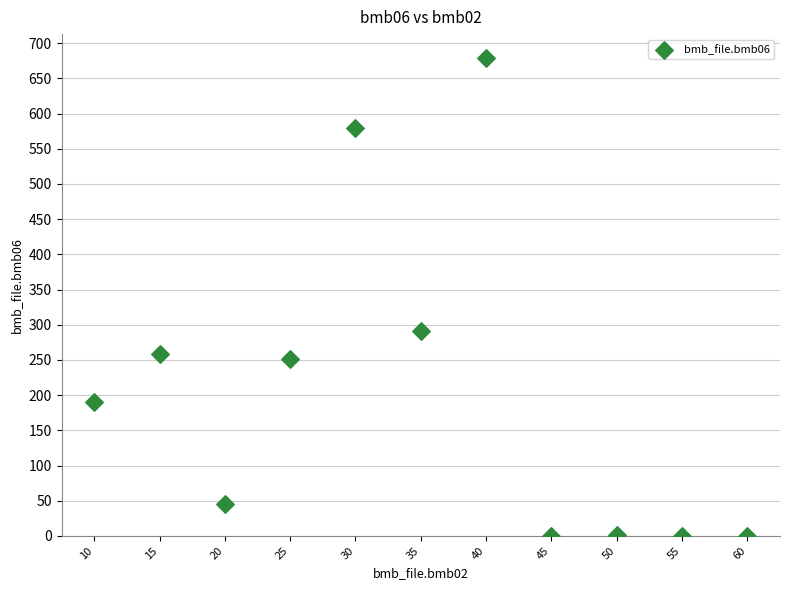

What is the range of X values (max minus min)?

50.0